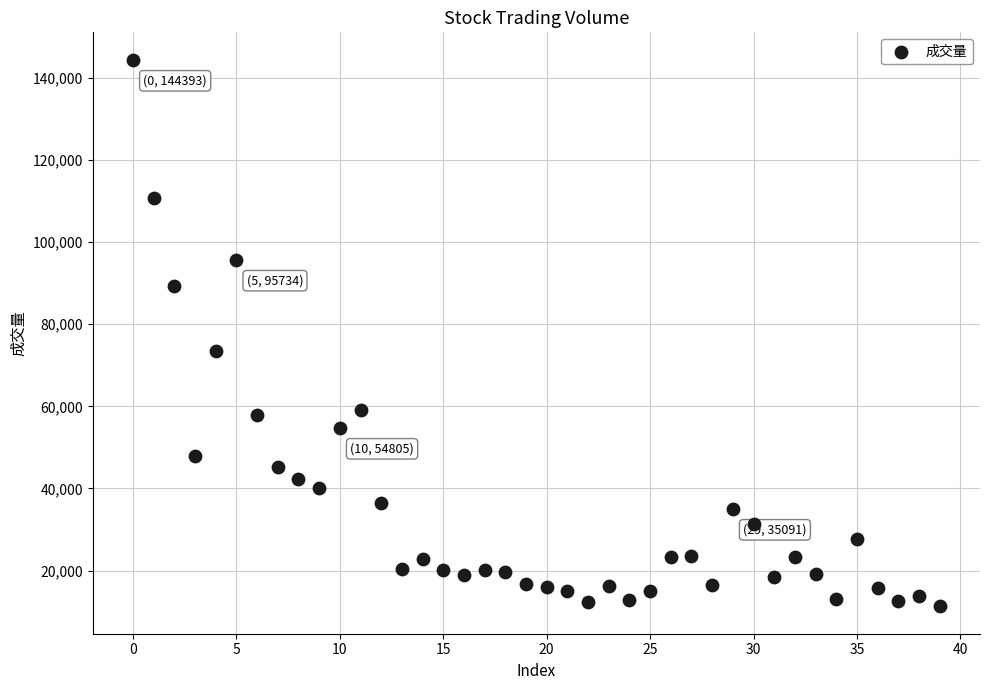

What Y value in the scatter plot is closest to 77847?

73443